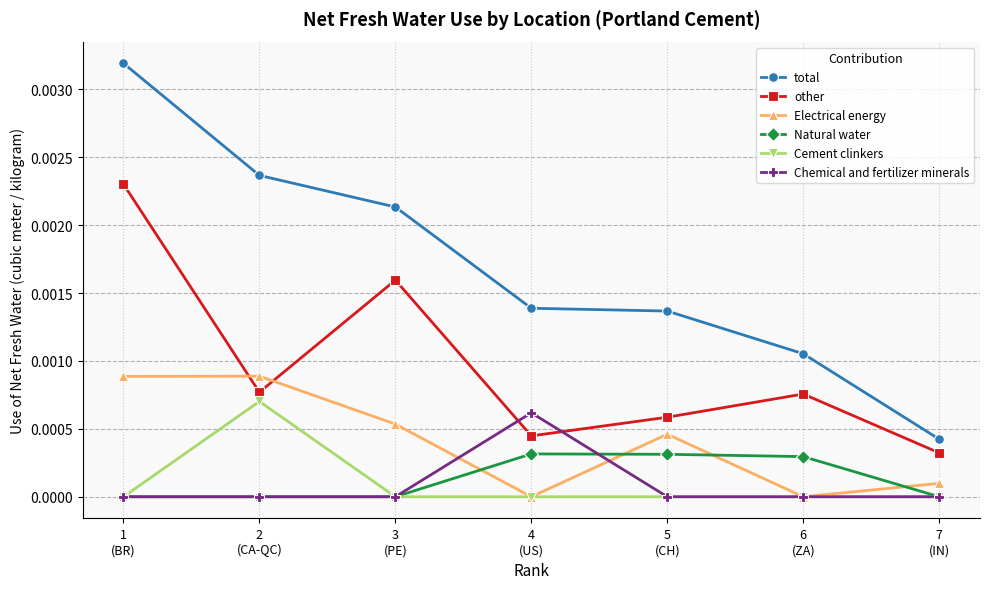

How many data points does each series have?

7